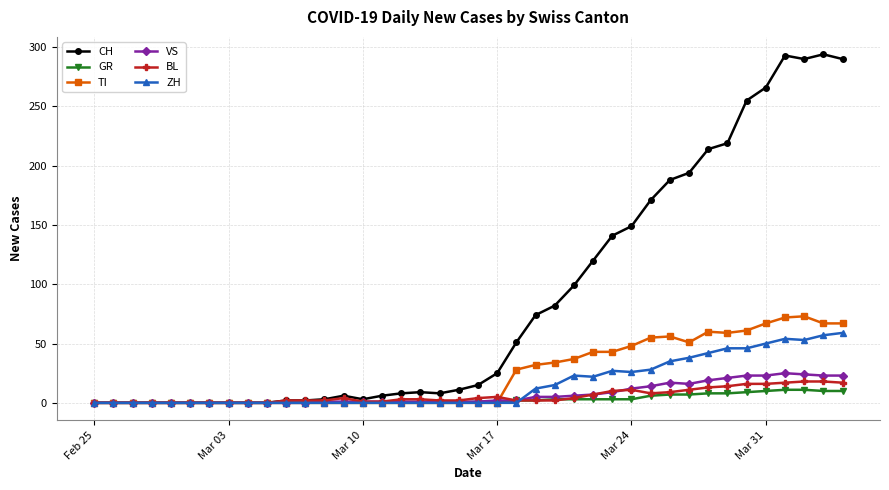

Does the chart have visible grid lines?

Yes